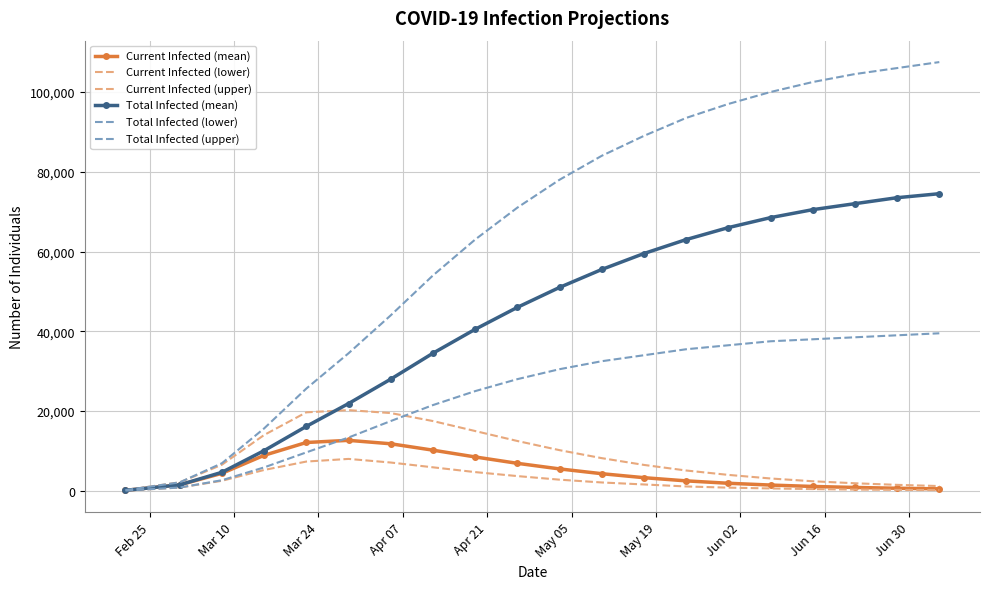

What are all the series names shown in the legend?

Current Infected (mean), Current Infected (lower), Current Infected (upper), Total Infected (mean), Total Infected (lower), Total Infected (upper)